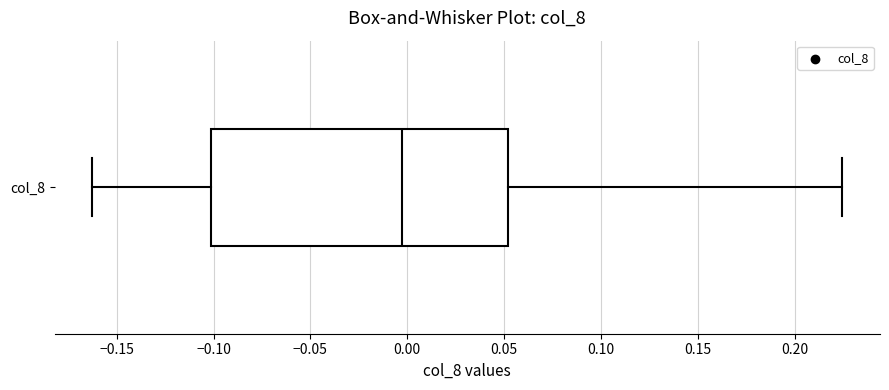

Read this box plot against the x-axis: the position of the median line, the range covered by the box, and the ends of both whiskers. The values are not printed on the chart, so give them approximately, as read against the axis.

median -0.005, box -0.100 to 0.050, whiskers -0.165 to 0.225